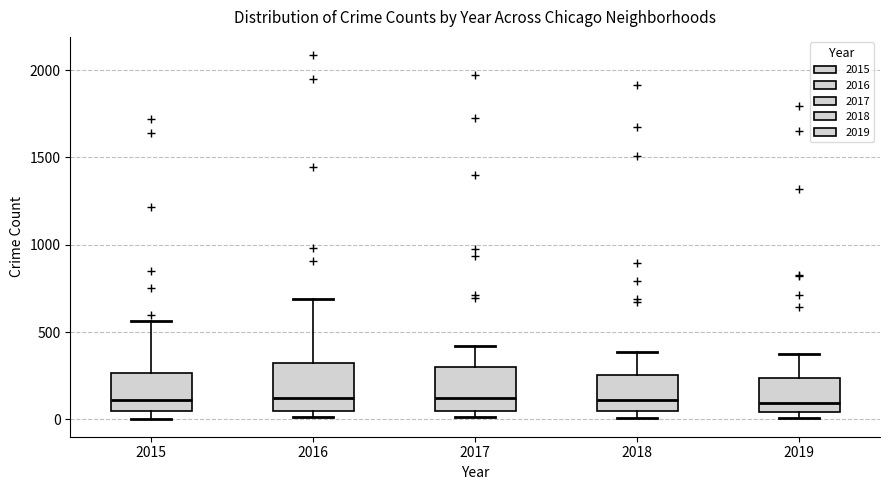

Where does the upper whisker of the box at x = 2018 end on the y-axis? The values are not printed on the chart, so give them approximately, as read against the axis.

400